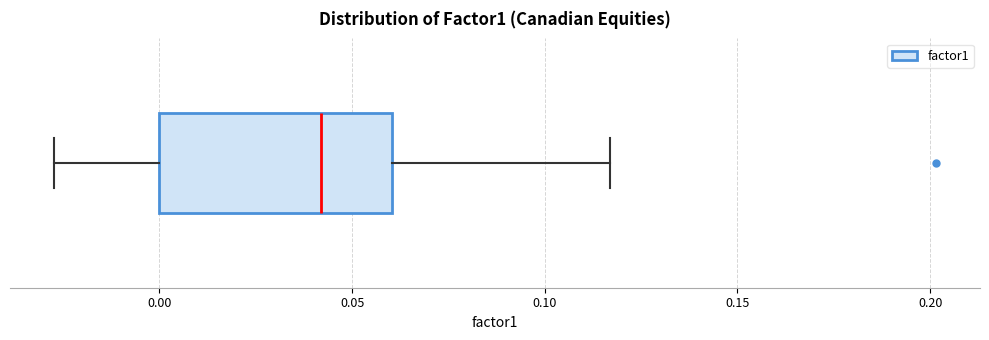

Read this box plot against the x-axis: the position of the median line, the range covered by the box, and the ends of both whiskers. The values are not printed on the chart, so give them approximately, as read against the axis.

median 0.040, box 0.000 to 0.060, whiskers -0.025 to 0.115